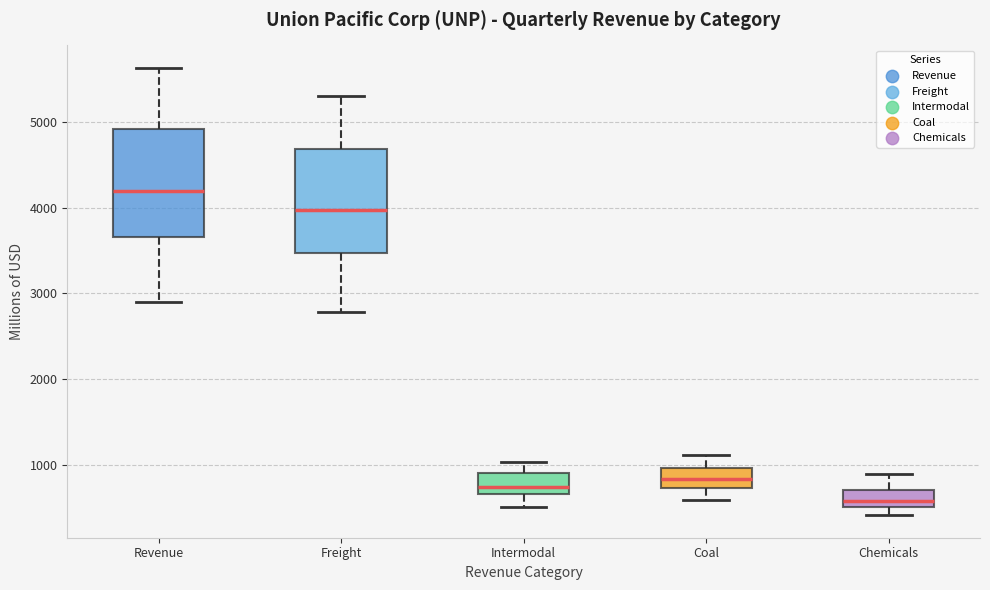

Reading left to right, read every box against the y-axis: the position of its median line, the range the box covers, and the ends of its whiskers. The values are not printed on the chart, so give them approximately, as read against the axis.

Revenue: median 4200, box 3700 to 4900, whiskers 2900 to 5600
Freight: median 4000, box 3500 to 4700, whiskers 2800 to 5300
Intermodal: median 700 (just above the box's lower edge), box 700 to 900, whiskers 500 to 1000
Coal: median 800, box 700 to 1000, whiskers 600 to 1100
Chemicals: median 600, box 500 to 700, whiskers 400 to 900